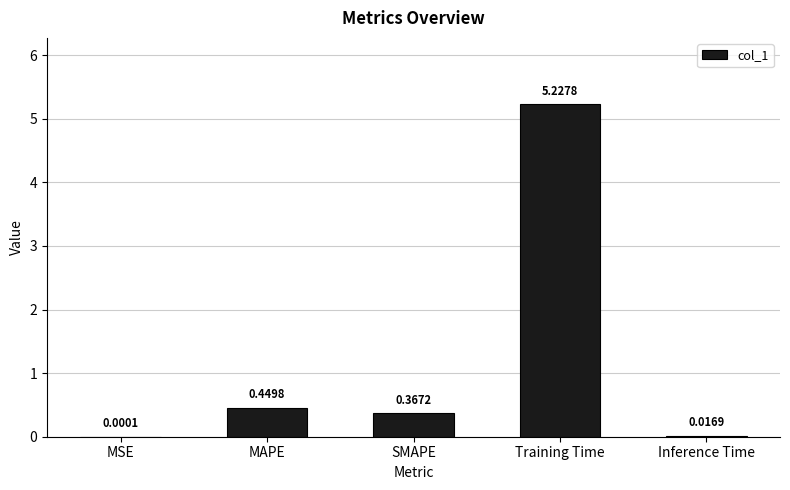

What is the sum of the values at MAPE and SMAPE?

0.8